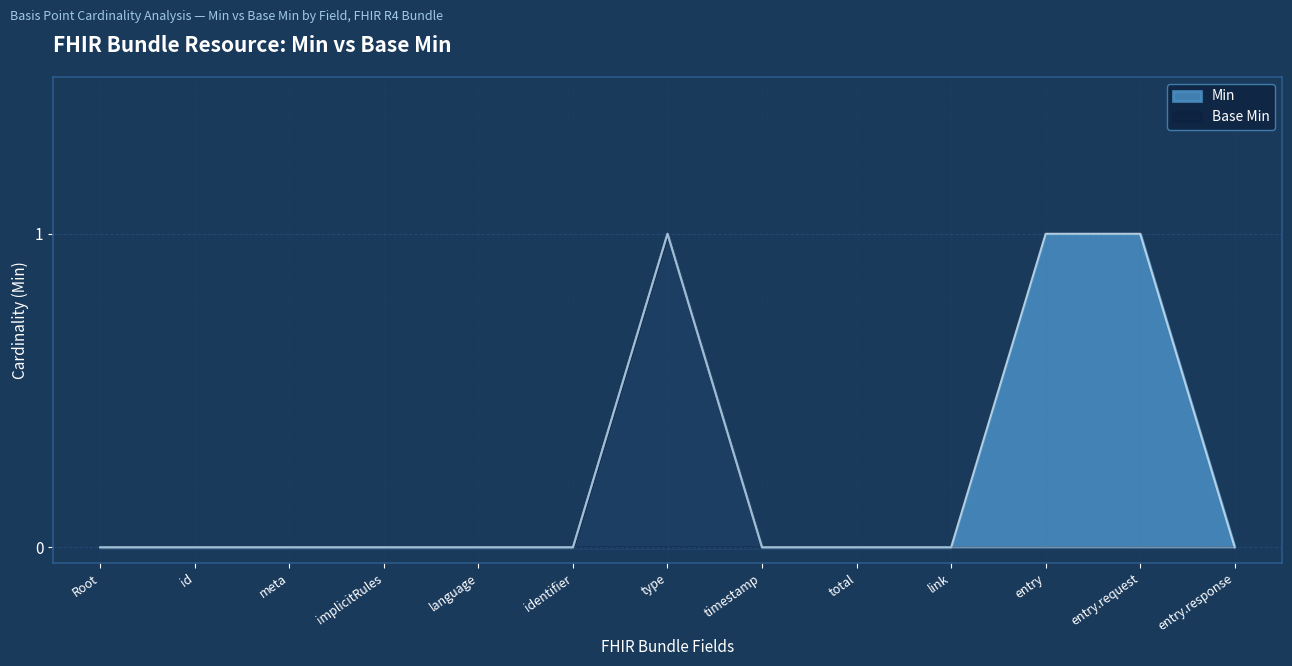

True or false: Base Min and Min cross at least once.

False